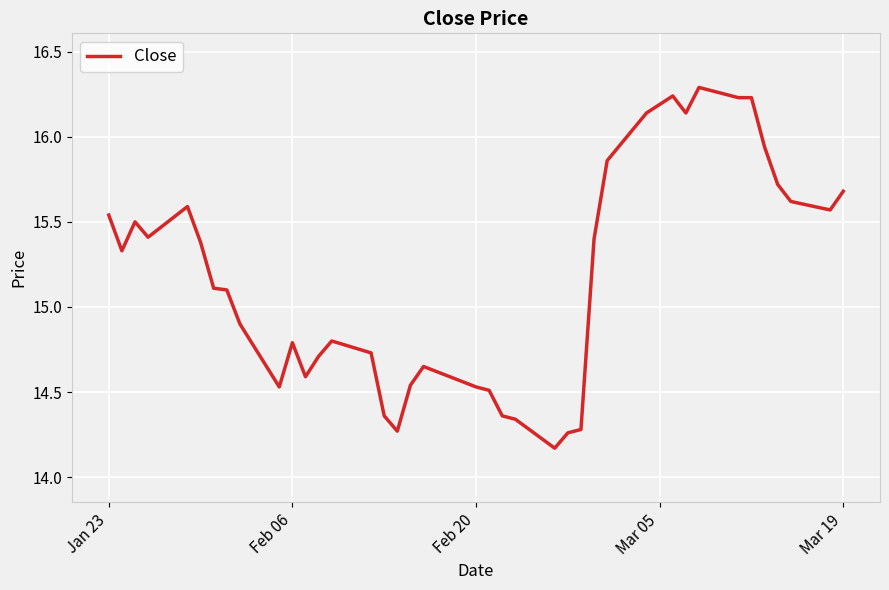

True or false: the data has more than 2 interior local peaks.

True